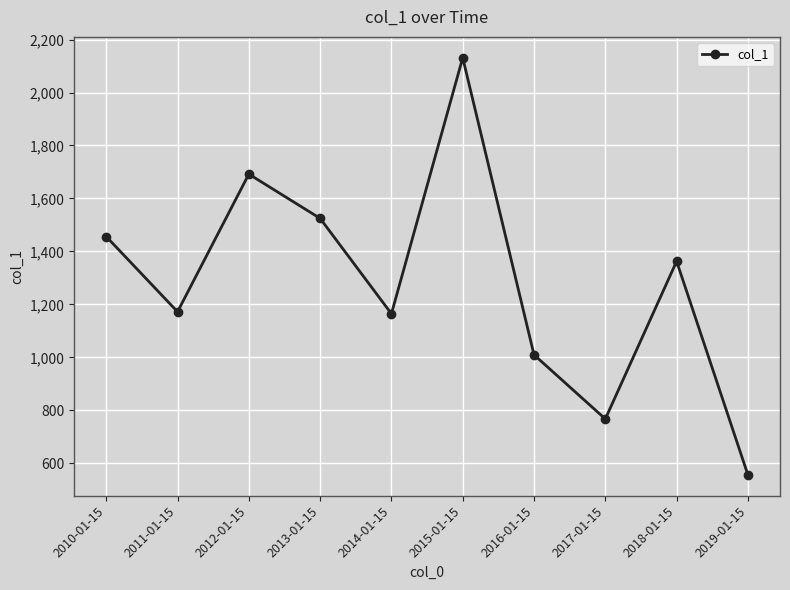

What is the label of the 10th point from the left?

2019-01-15